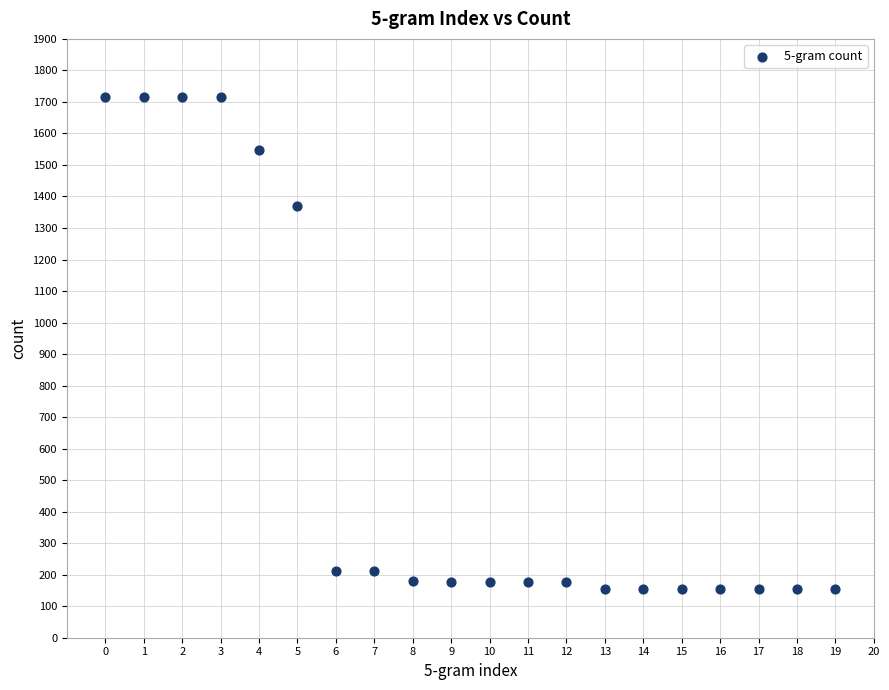

What Y value in the scatter plot is closest to 936?

1370